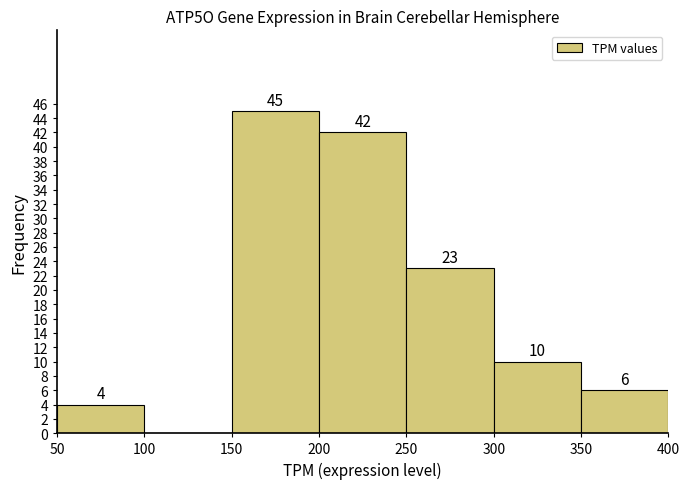

Which range on the x-axis has the tallest bar?

150 to 200